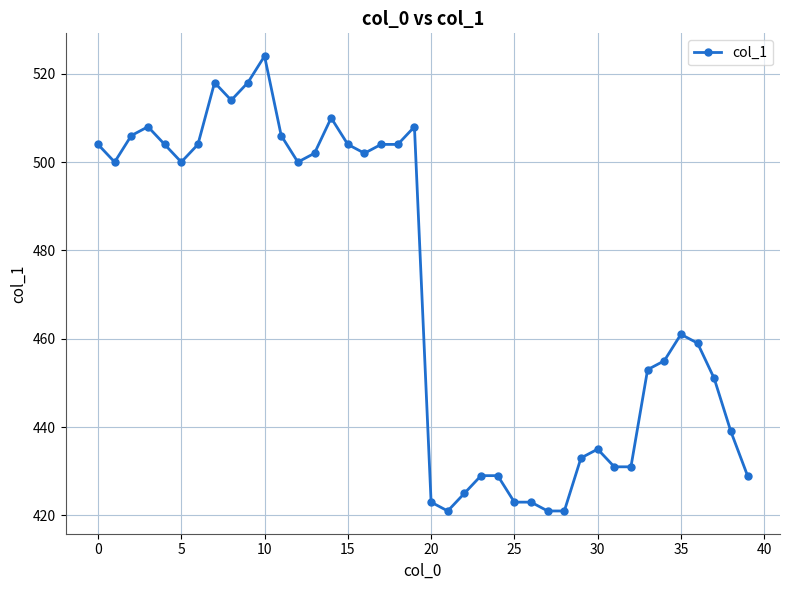

How many categories are shown in the chart?

40